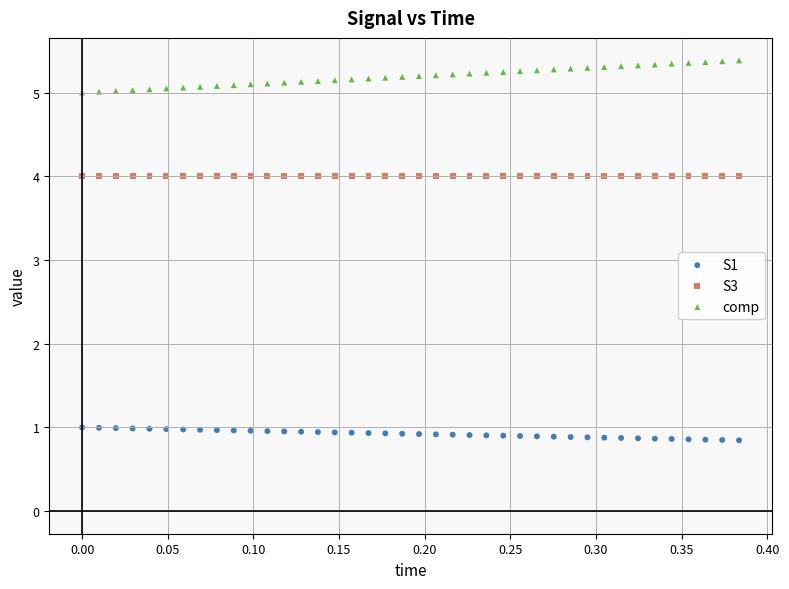

Which series reaches the minimum Y coordinate?

S1